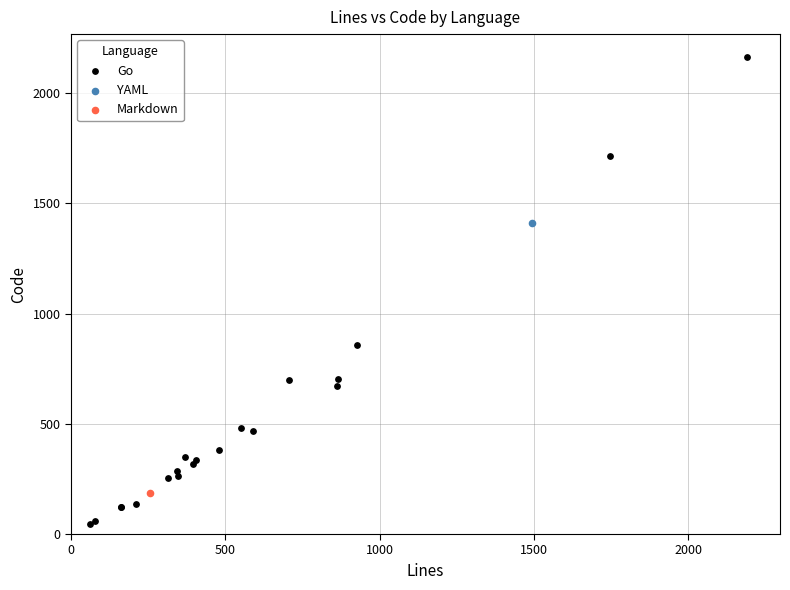

What are all the series names shown in the legend?

Go, YAML, Markdown